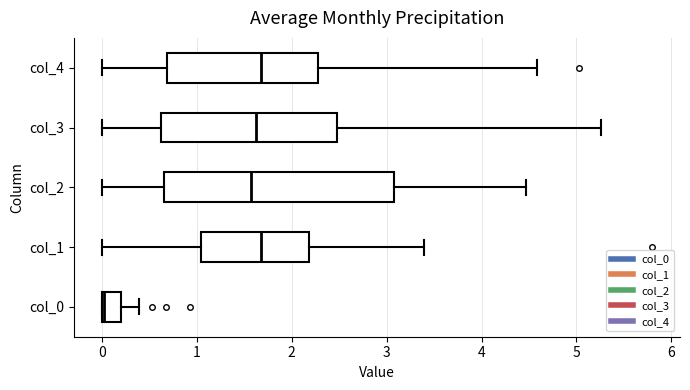

Comparing the boxes themselves (not the whiskers), which one is the widest?

col_2